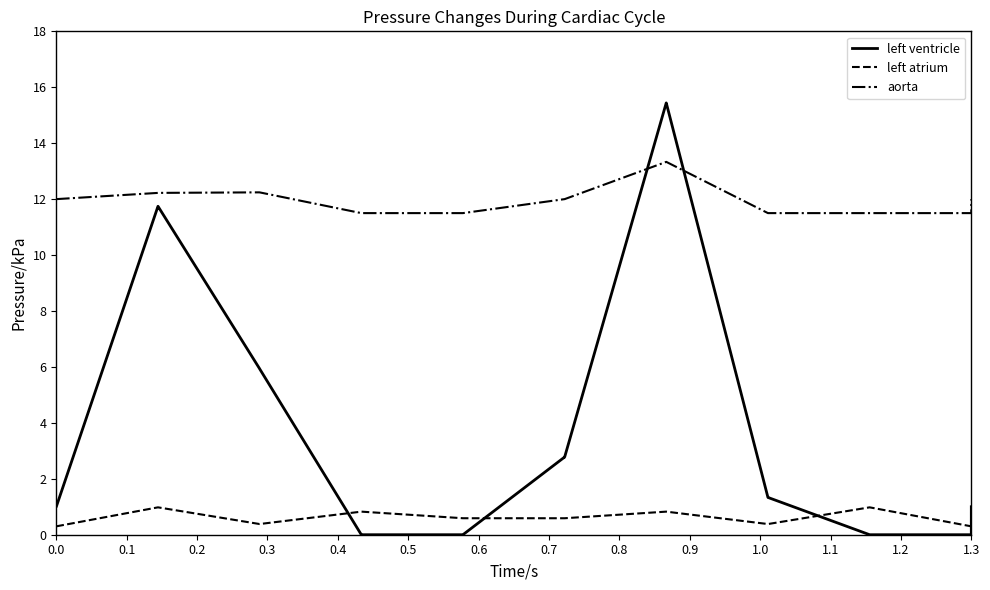

How many lines are shown in the chart?

3